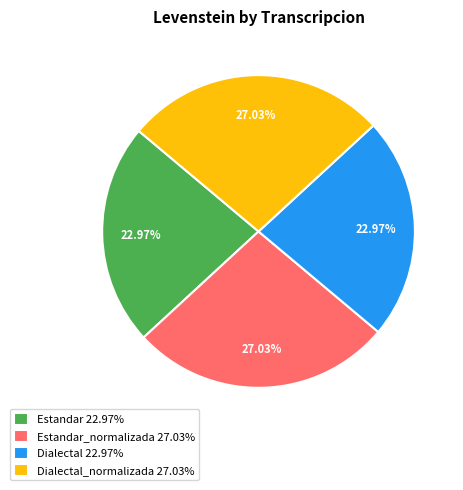

Count the number of slices in the pie.

4